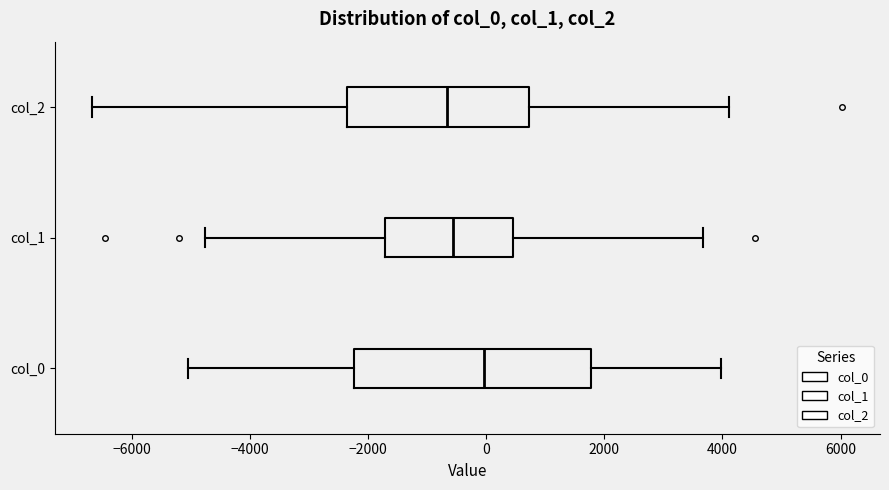

Reading bottom to top, transcribe this box plot: for each box, give where its median line is, the range the box spans, and where its two whiskers end, as read against the x-axis. The values are not printed on the chart, so give them approximately, as read against the axis.

col_0: median 0, box -2200 to 1800, whiskers -5000 to 4000
col_1: median -600, box -1800 to 400, whiskers -4800 to 3600
col_2: median -600, box -2400 to 800, whiskers -6600 to 4200